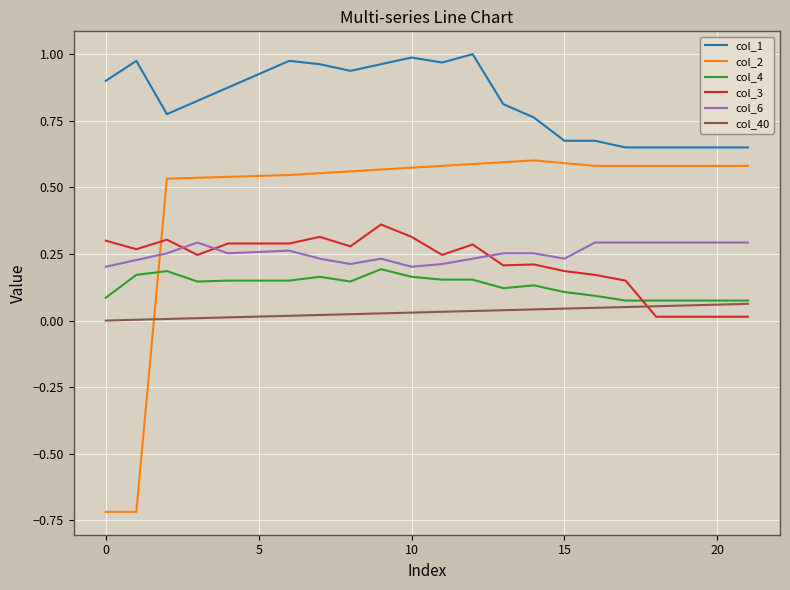

Which series has the largest total across all categories?

col_1